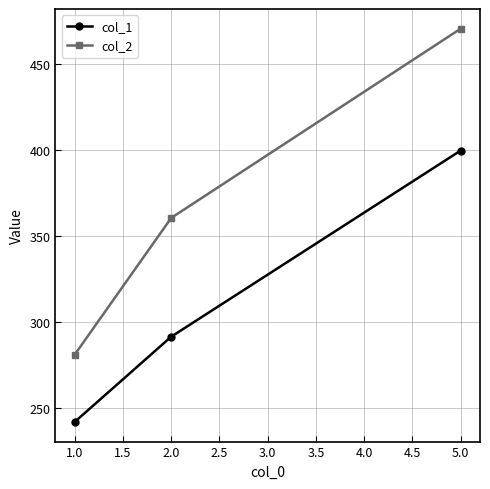

List the series in order of their overall mean, lowest first.

col_1, col_2